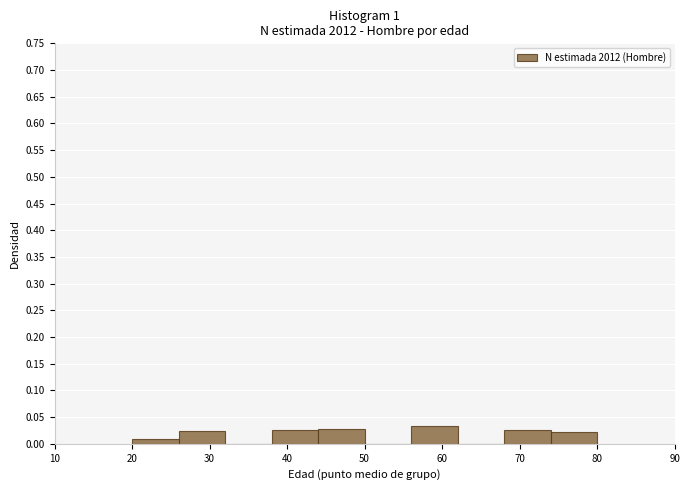

Reading left to right, transcribe this chart: for each bar, give the range it covers on the x-axis and its height. The values are not printed on the chart, so give them approximately, as read against the axis.

20 to 26: 0.010
26 to 32: 0.025
32 to 38: 0
38 to 44: 0.025
44 to 50: 0.025
50 to 56: 0
56 to 62: 0.035
62 to 68: 0
68 to 74: 0.025
74 to 80: 0.025